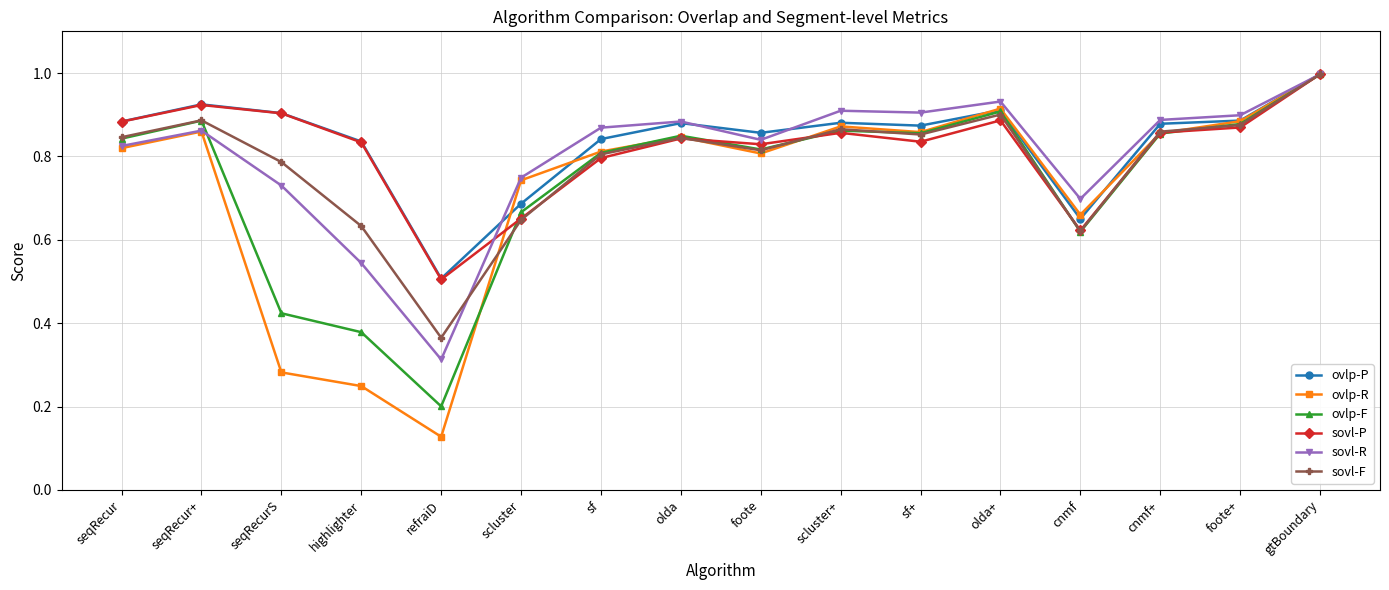

True or false: sovl-P has more than 1 interior local peaks.

True